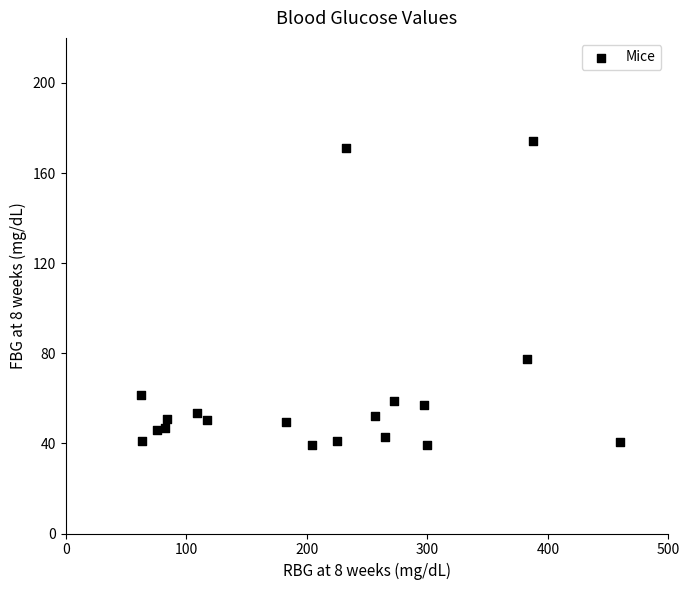

What is the range of X values (max minus min)?

397.0